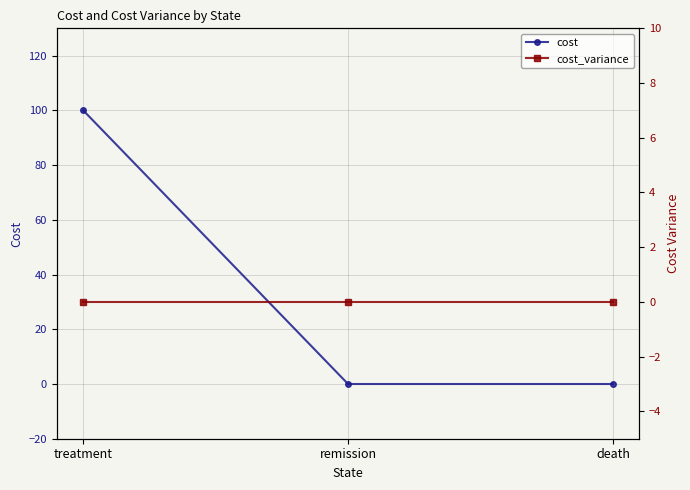

Which label corresponds to the smallest value in the chart?

remission